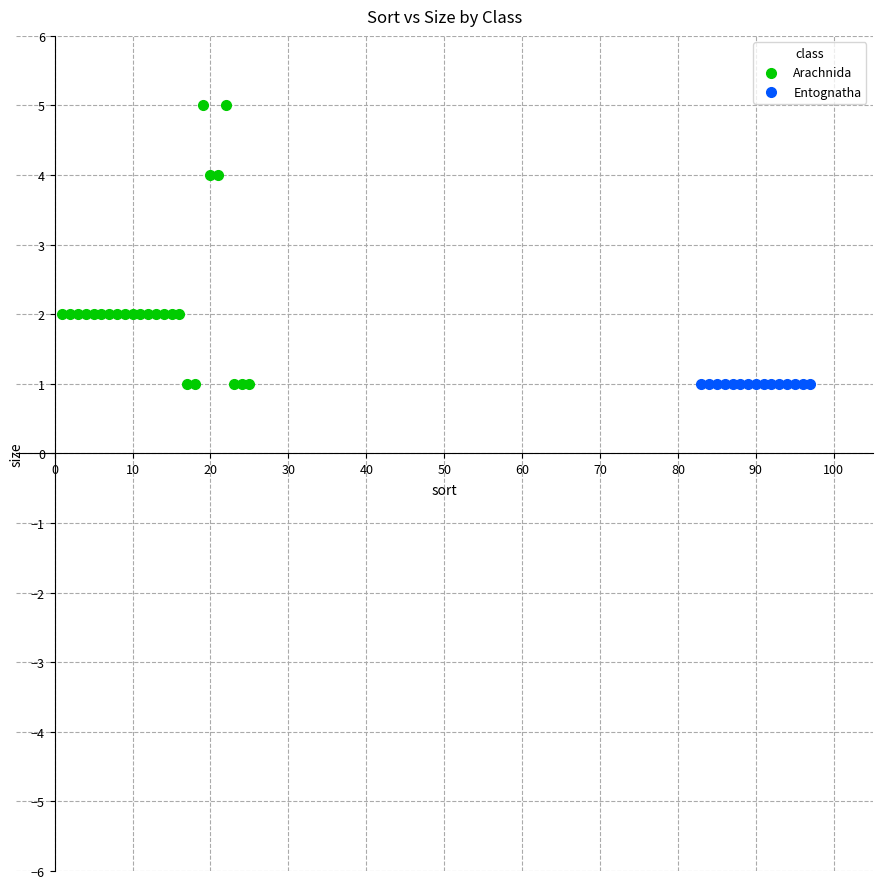

Which series contains the highest Y value?

Arachnida